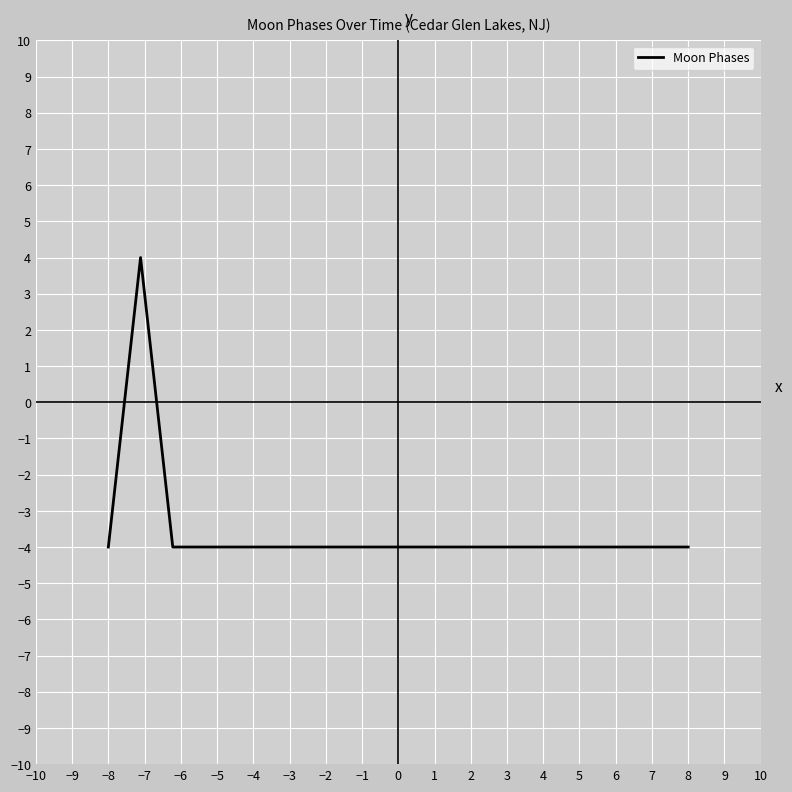

Is this an area chart (filled region under the line)?

No